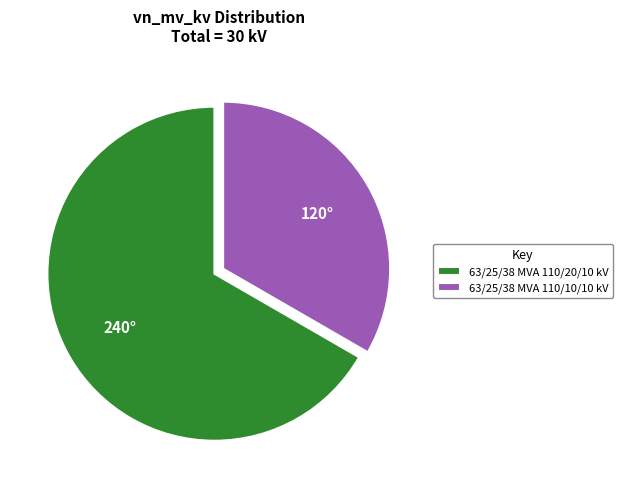

Which has a higher value, 63/25/38 MVA 110/20/10 kV or 63/25/38 MVA 110/10/10 kV?

63/25/38 MVA 110/20/10 kV